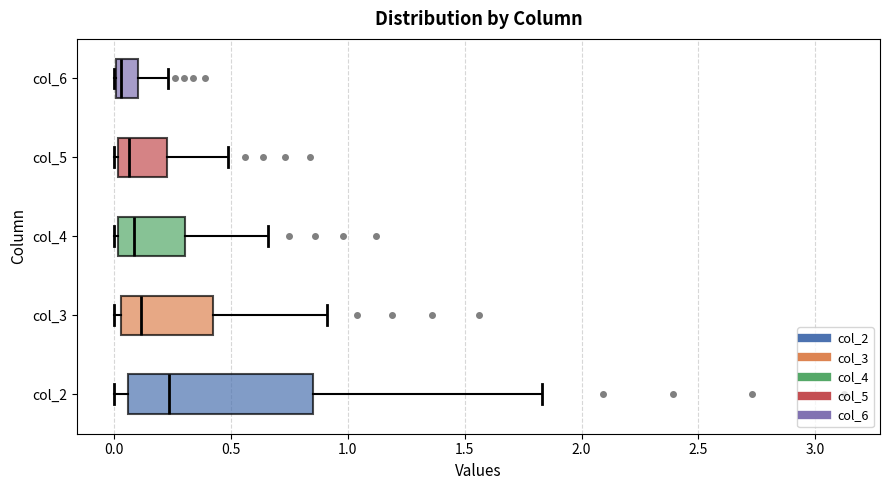

Where does the right whisker of the box for col_6 end on the x-axis? The values are not printed on the chart, so give them approximately, as read against the axis.

0.25